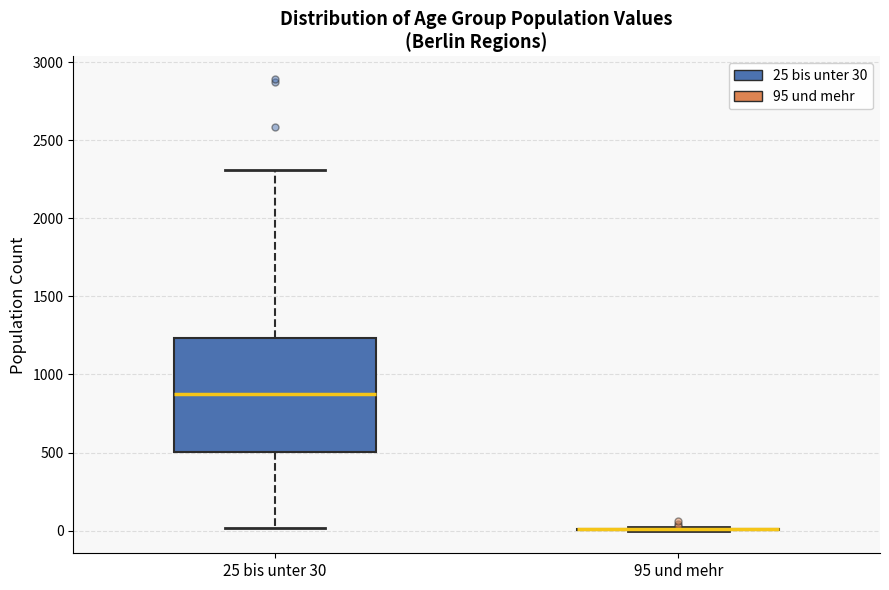

Where does the median line of the box for 25 bis unter 30 sit on the y-axis? The values are not printed on the chart, so give them approximately, as read against the axis.

850